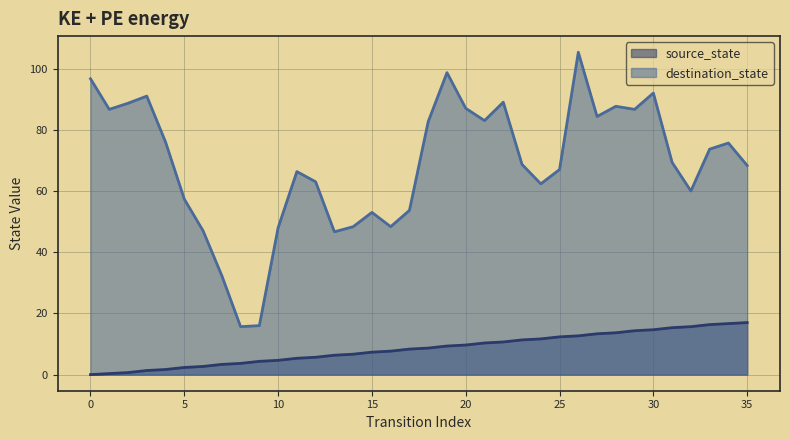

How many data points are less than 8?

17